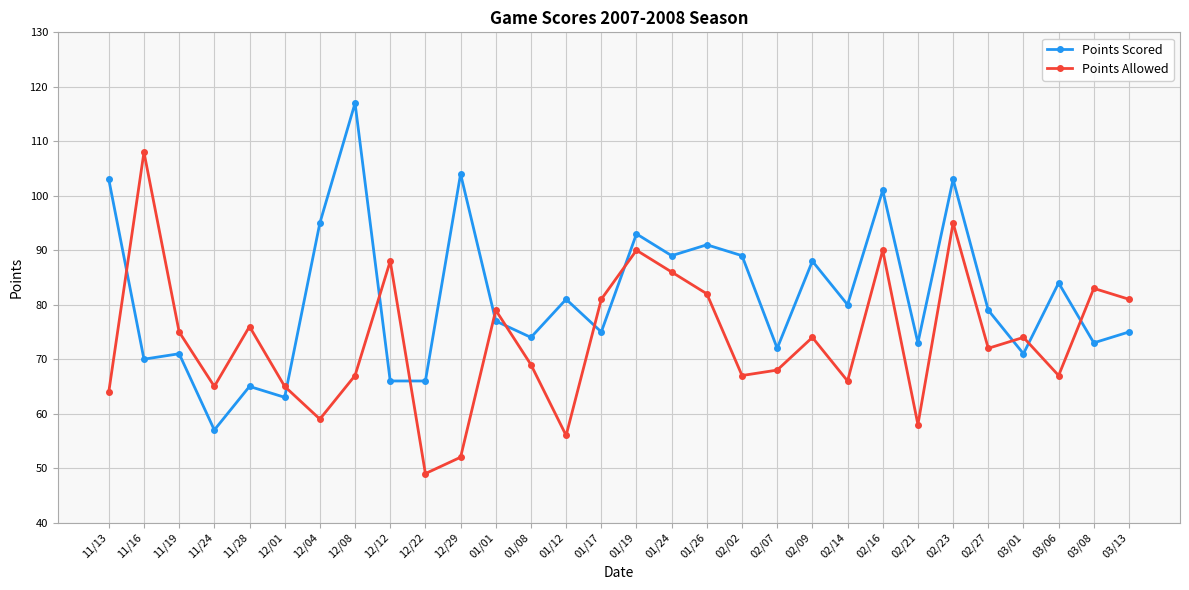

Is the value of Points Scored at 02/09 greater than the value of Points Allowed at 02/23?

No